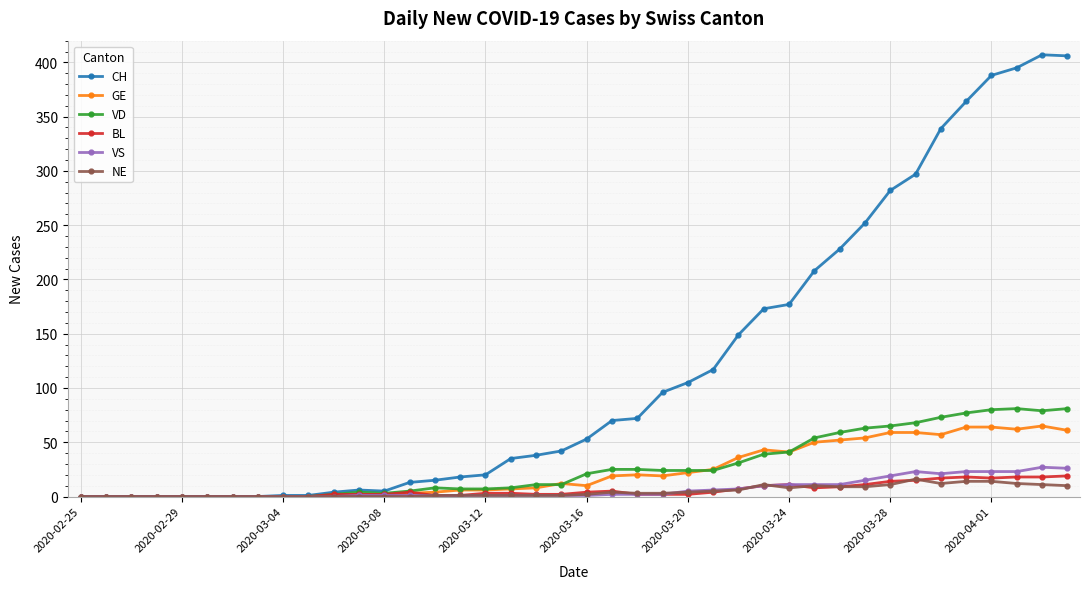

True or false: GE has more than 0 interior local peaks.

True